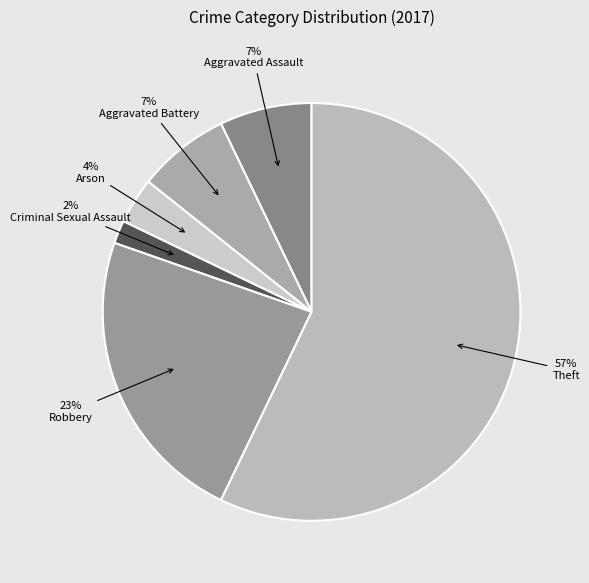

How many slices are in this pie chart?

6